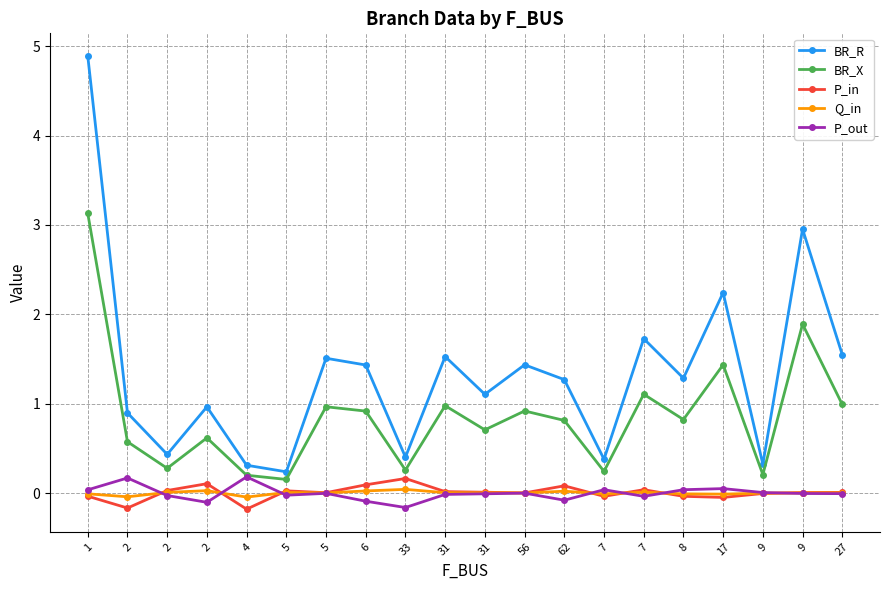

How many data points does each series have?

20